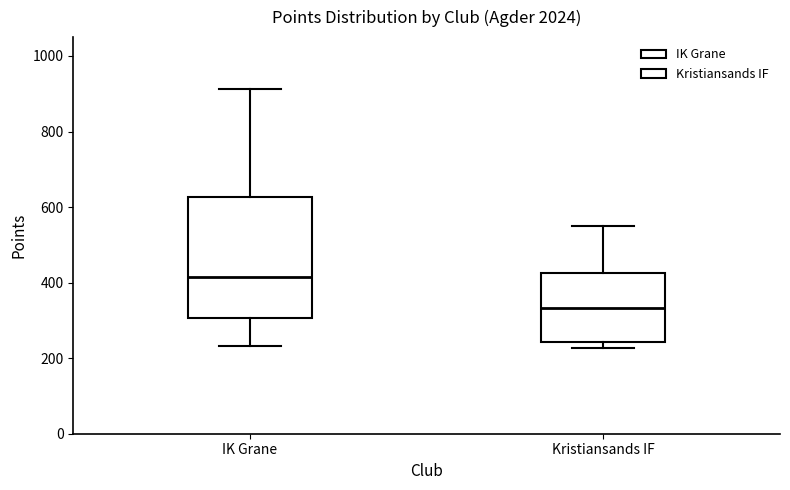

Reading left to right, transcribe this box plot: for each box, give where its median line is, the range the box spans, and where its two whiskers end, as read against the y-axis. The values are not printed on the chart, so give them approximately, as read against the axis.

IK Grane: median 420, box 300 to 620, whiskers 240 to 920
Kristiansands IF: median 340, box 240 to 420, whiskers 220 to 560